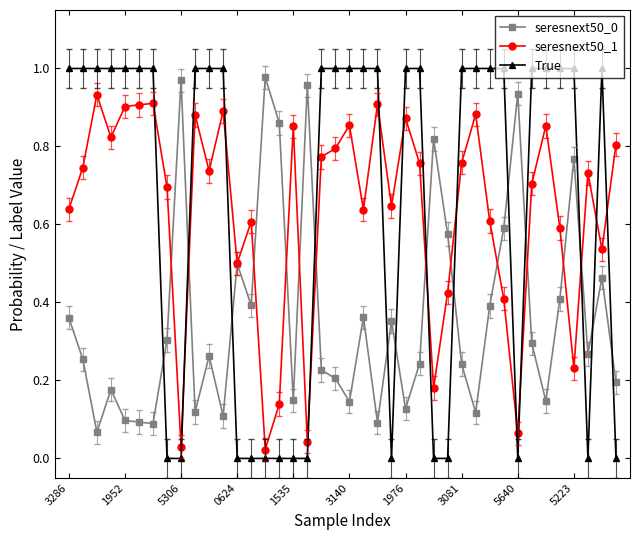

True or false: True and seresnext50_0 intersect in this chart.

True